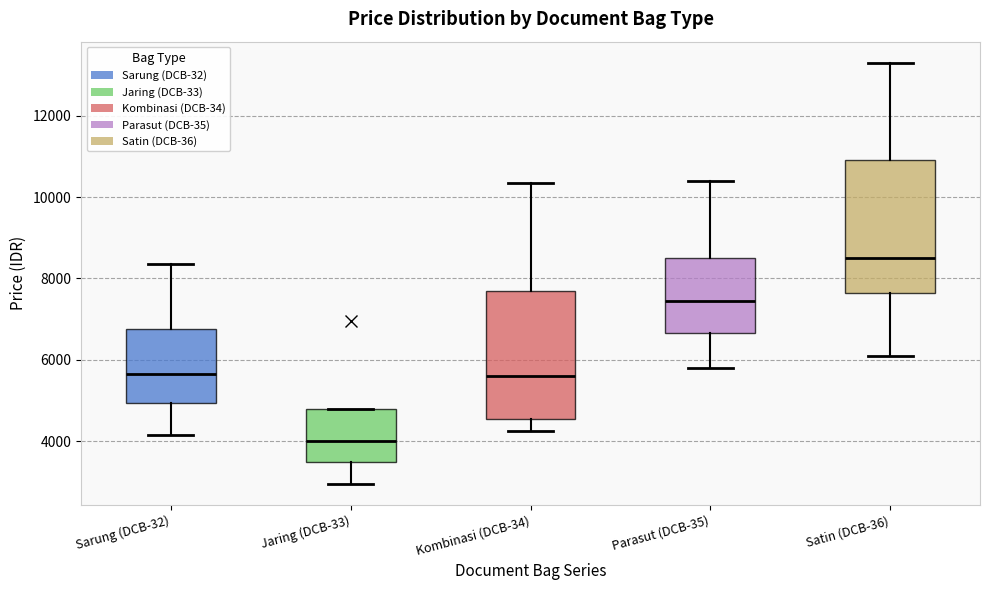

Where does the lower whisker of the box for Parasut (DCB-35) end on the y-axis? The values are not printed on the chart, so give them approximately, as read against the axis.

5800